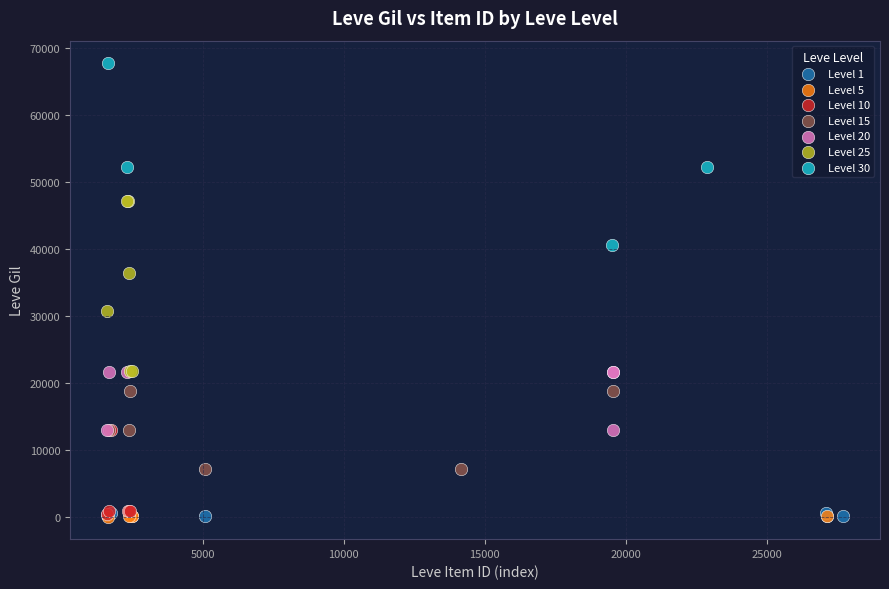

Which series contains the highest Y value?

Level 30